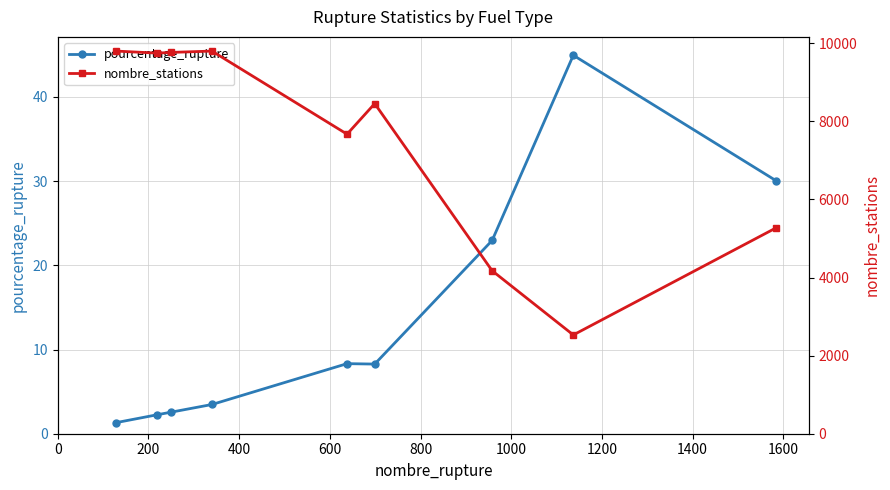

How many interior local valleys does the pourcentage_rupture series have?

1